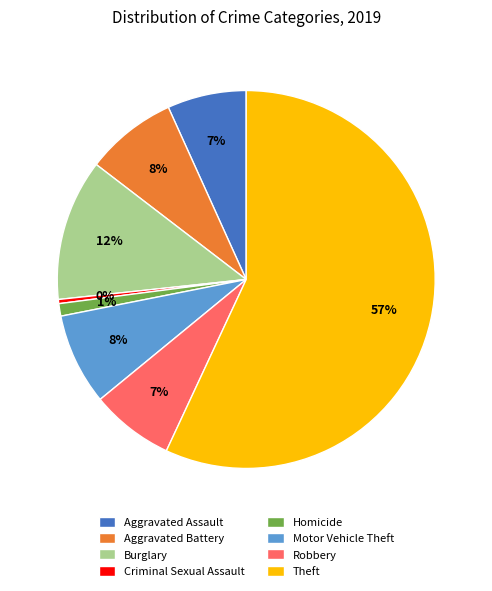

Which category accounts for the majority?

Theft